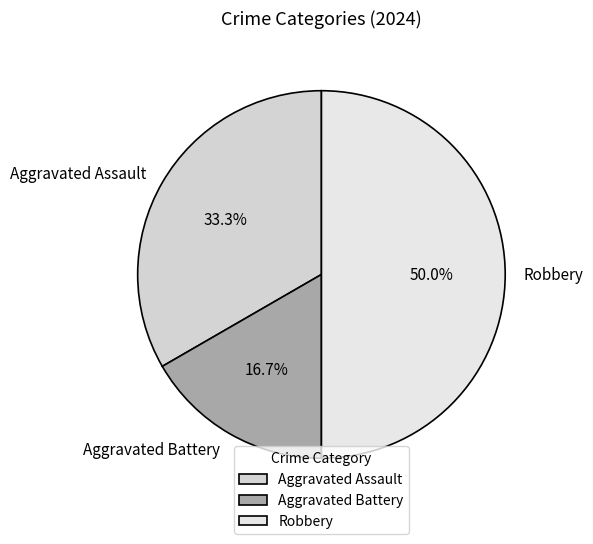

Which has a higher value, Aggravated Battery or Aggravated Assault?

Aggravated Assault